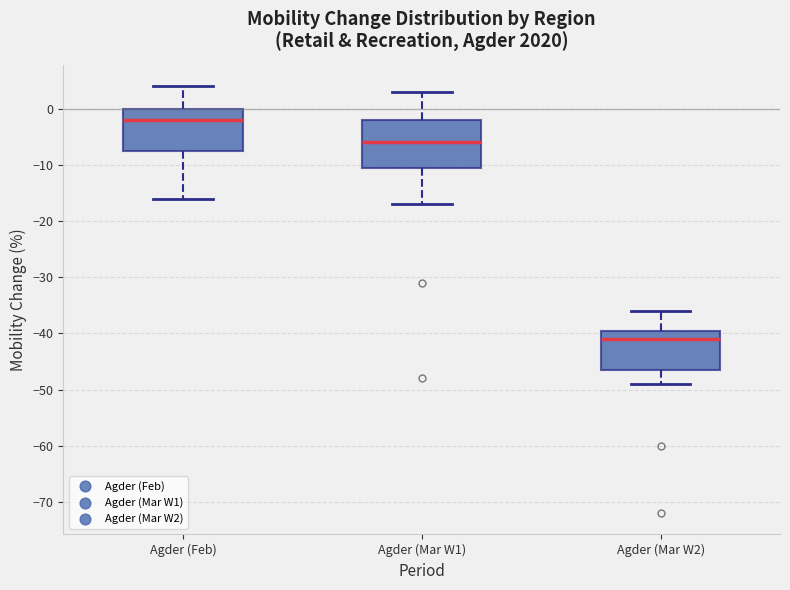

Reading left to right, transcribe this box plot: for each box, give where its median line is, the range the box spans, and where its two whiskers end, as read against the y-axis. The values are not printed on the chart, so give them approximately, as read against the axis.

Agder (Feb): median -2, box -7 to 0, whiskers -16 to 4
Agder (Mar W1): median -6, box -10 to -2, whiskers -17 to 3
Agder (Mar W2): median -41, box -46 to -39, whiskers -49 to -36